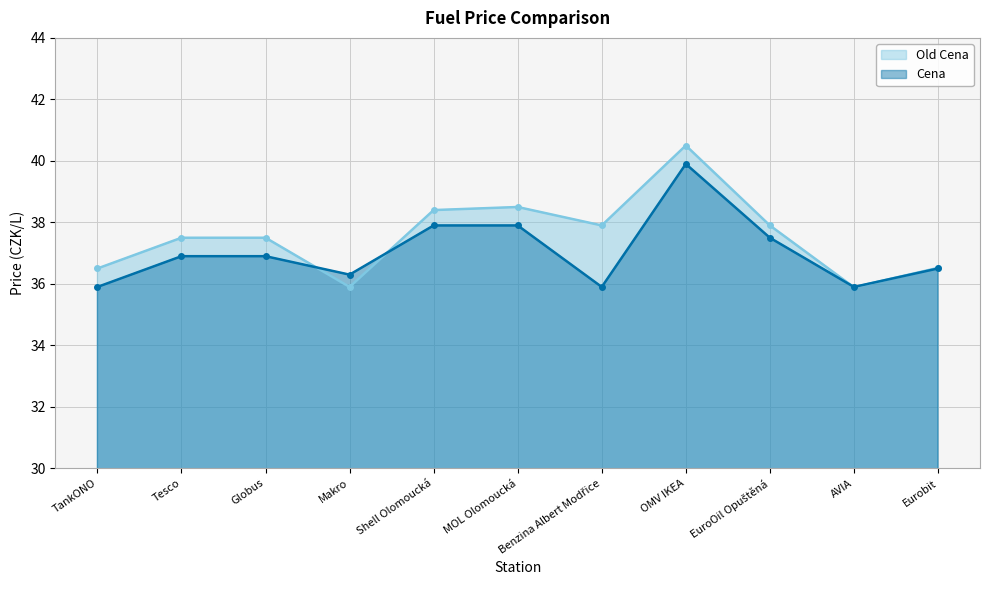

Where does the Old Cena series first go above 37?

Tesco